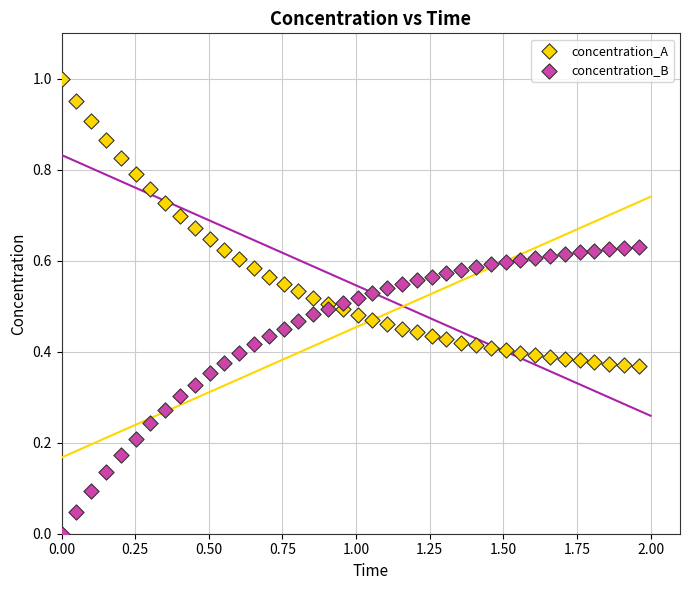

What is the X range (max minus min) for the scatter plot?

2.0